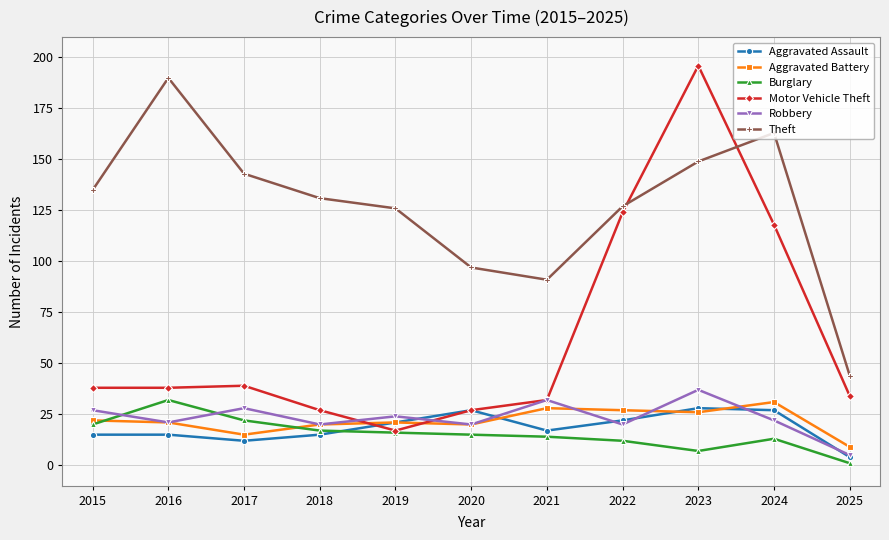

How many series are shown in this chart?

6